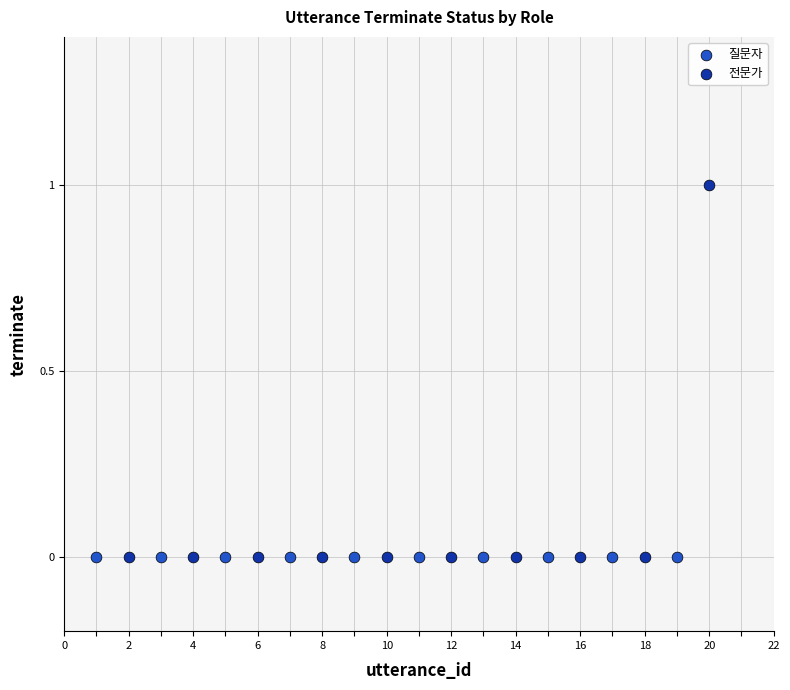

Which series contains the highest Y value?

전문가